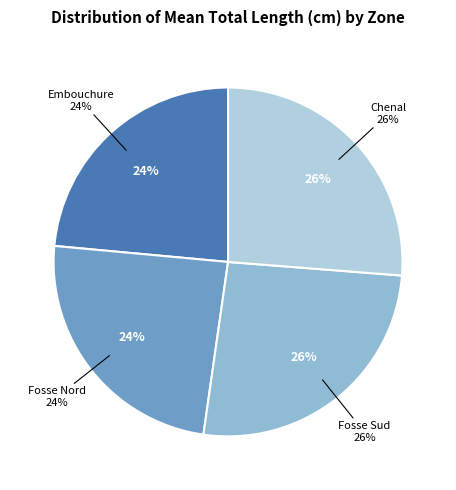

What is the change in value from Embouchure to Chenal?

+0.3